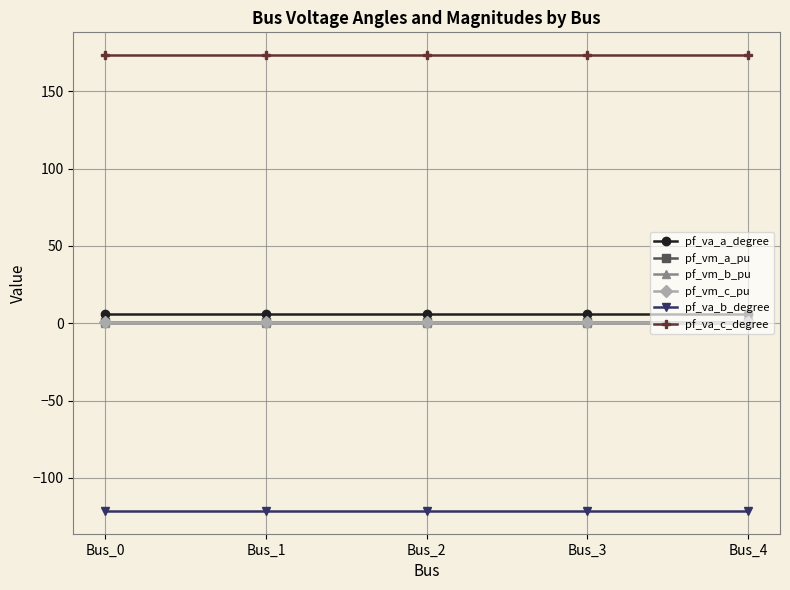

True or false: pf_va_a_degree has a value of 5.8 at Bus_2.

True